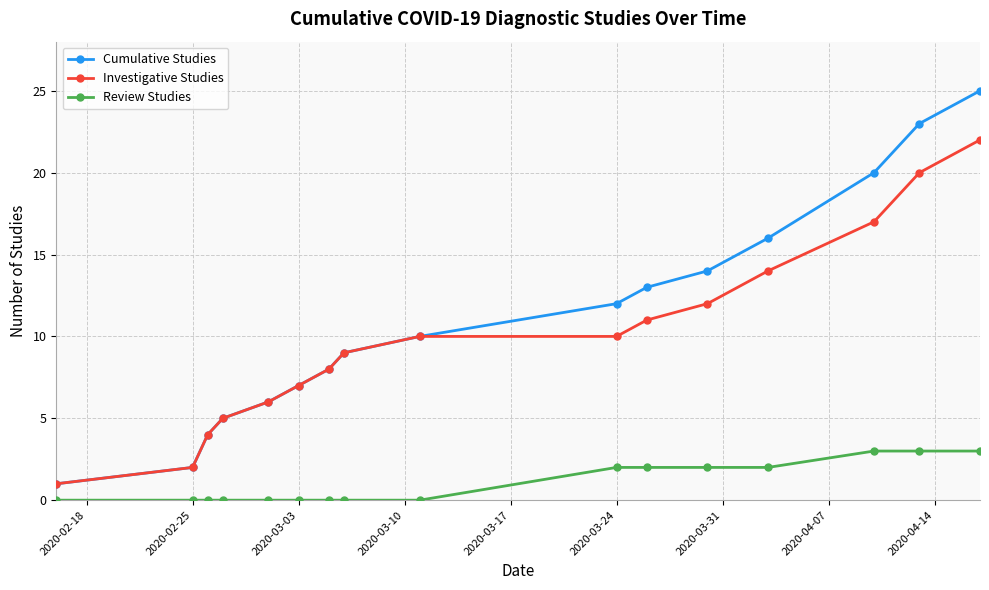

Which series has the widest spread of values?

Cumulative Studies